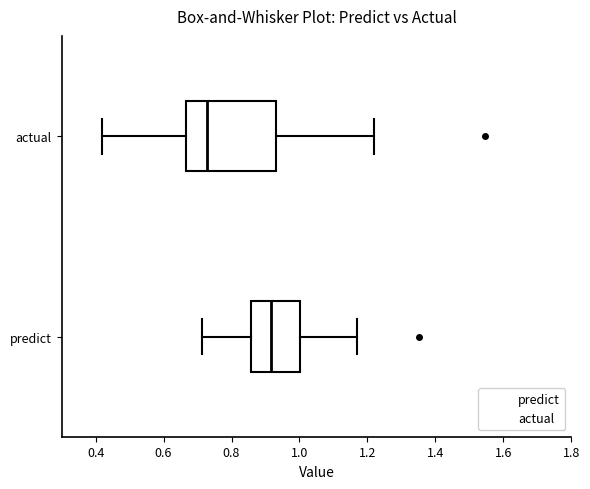

Where does the median line of the box for actual sit on the x-axis? The values are not printed on the chart, so give them approximately, as read against the axis.

0.72